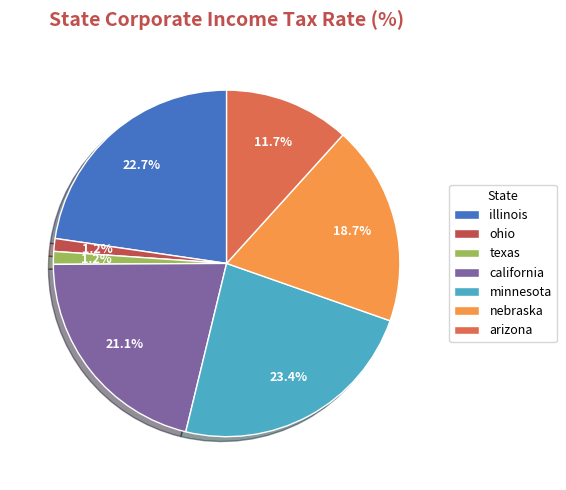

Is ohio the majority of the pie?

No